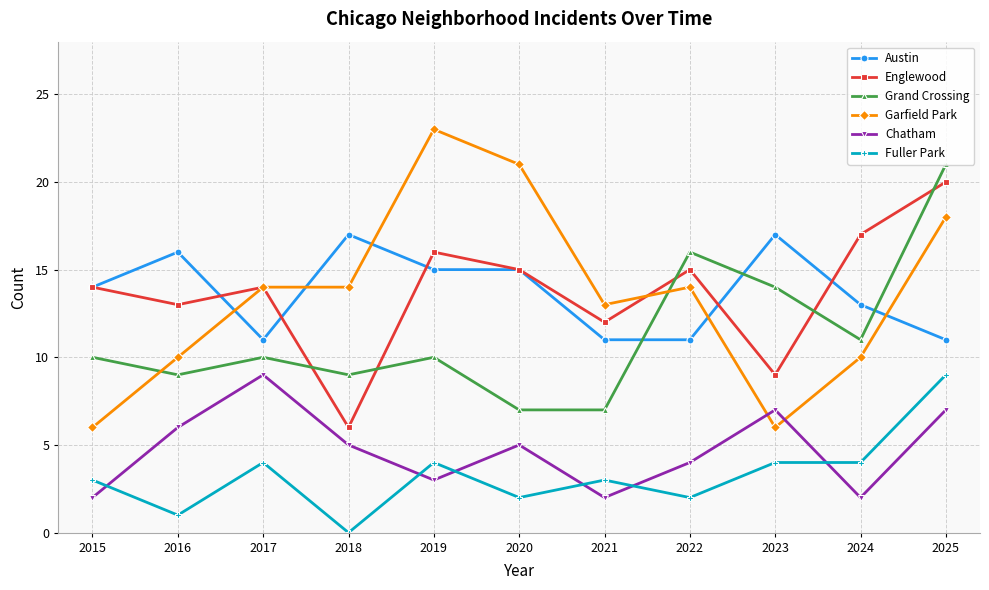

How many lines are shown in the chart?

6